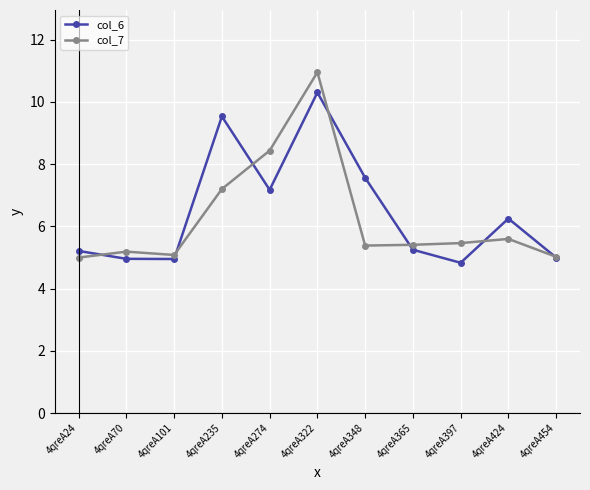

Which category has the highest value in the col_6 series?

4qreA322